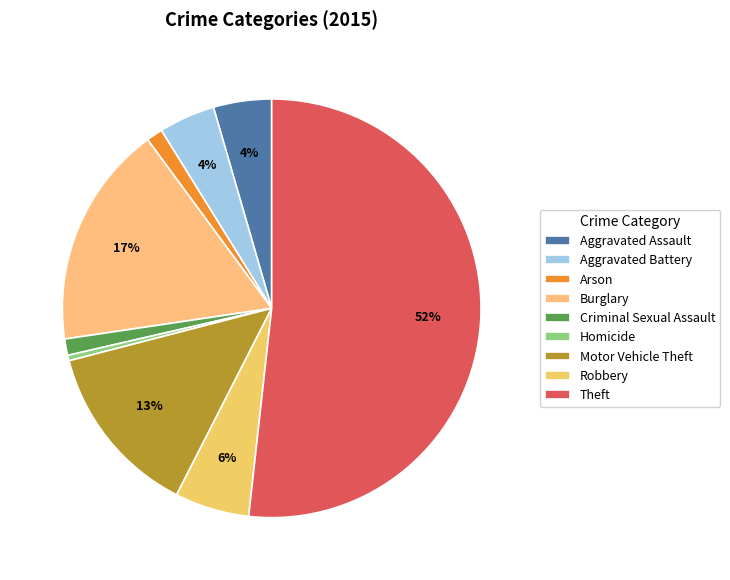

What percentage is the Theft slice, to the nearest percent?

52%